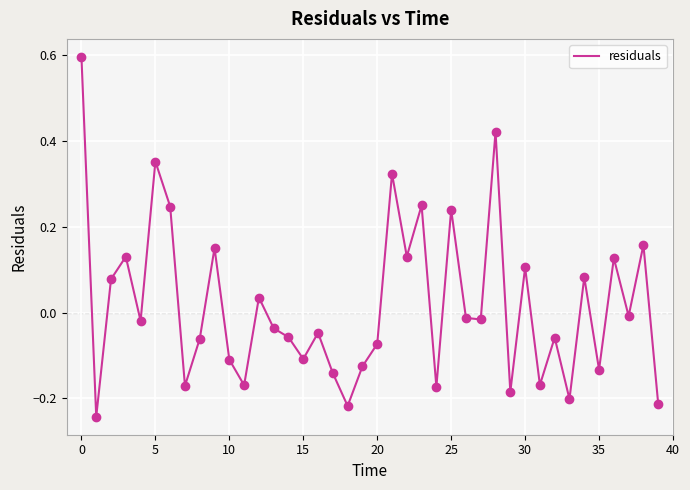

What is the difference between the maximum and minimum values?

0.8